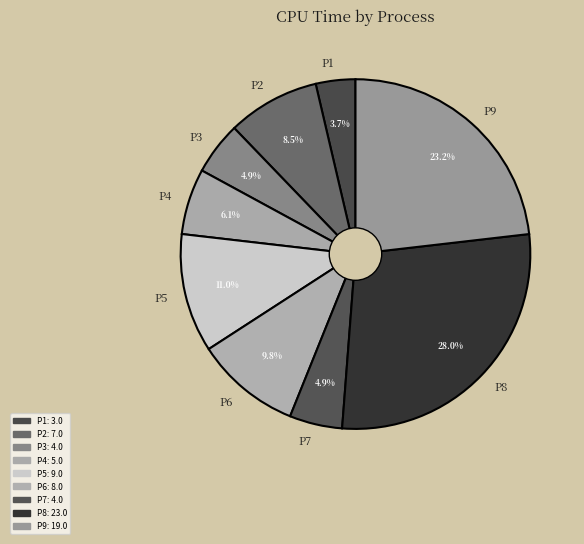

True or false: P4 accounts for 6% of the total.

True